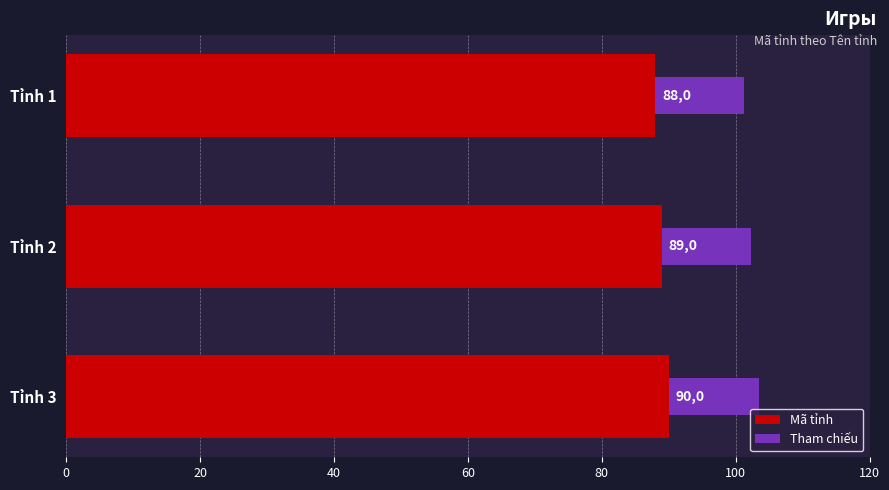

The value at Tỉnh 3 is 46. True or false?

False